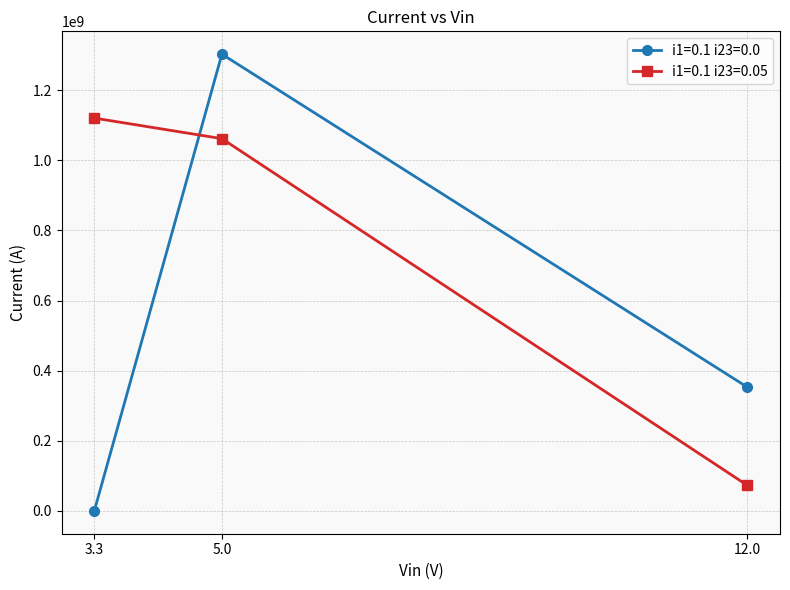

List the labels in order of i1=0.1 i23=0.0 value, smallest first.

3.3, 12.0, 5.0